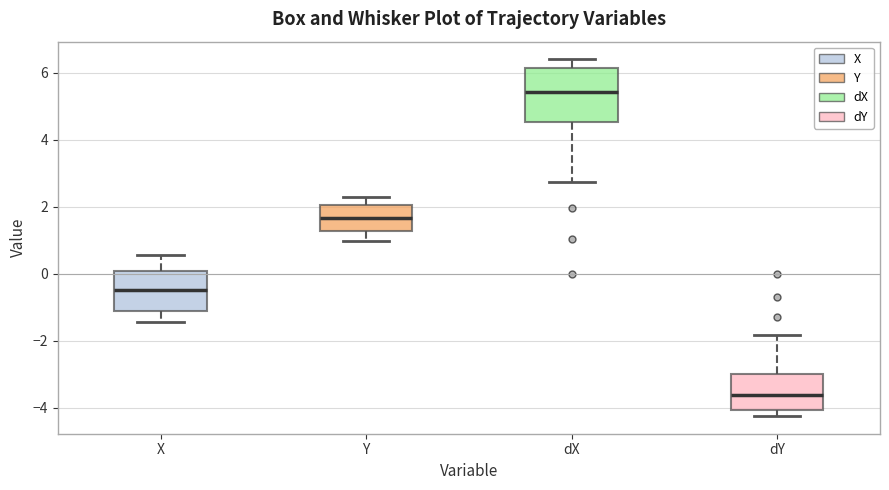

Which box has the lowest median line?

dY